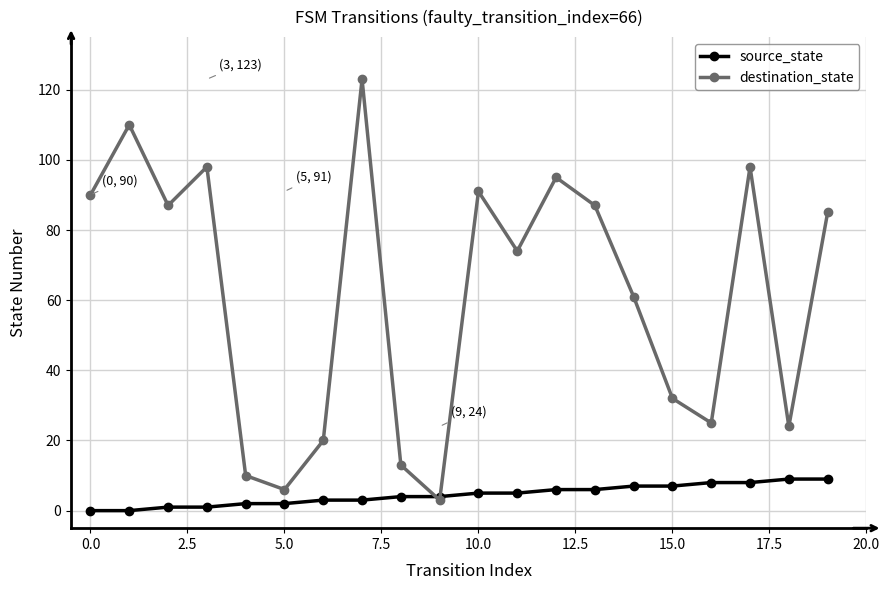

What are all the series names shown in the legend?

source_state, destination_state